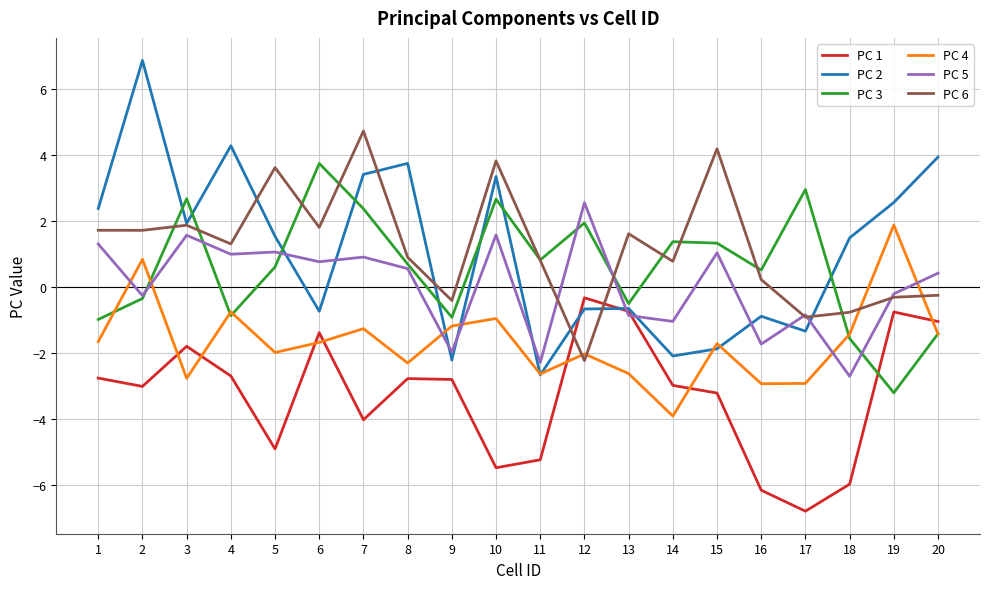

Which series has the largest range (max minus min)?

PC 2